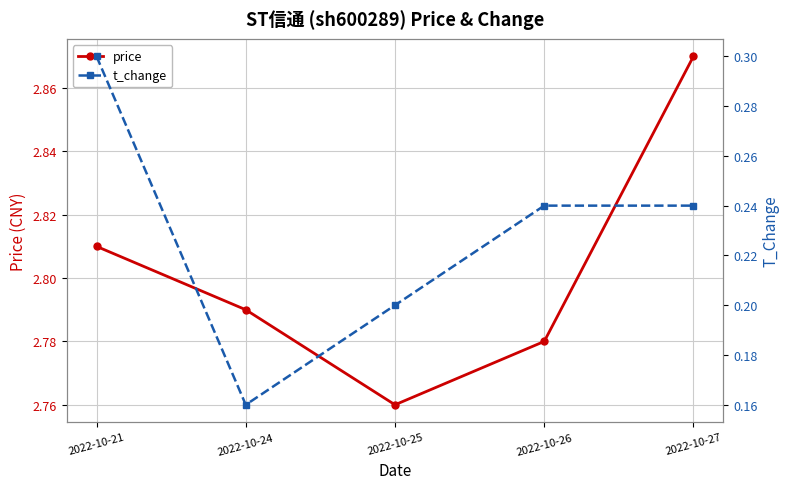

Reading left to right, extract all data points from this chart.

price: 2022-10-21=2.8	2022-10-24=2.8	2022-10-25=2.8	2022-10-26=2.8	2022-10-27=2.9
t_change: 2022-10-21=0.3	2022-10-24=0.2	2022-10-25=0.2	2022-10-26=0.2	2022-10-27=0.2